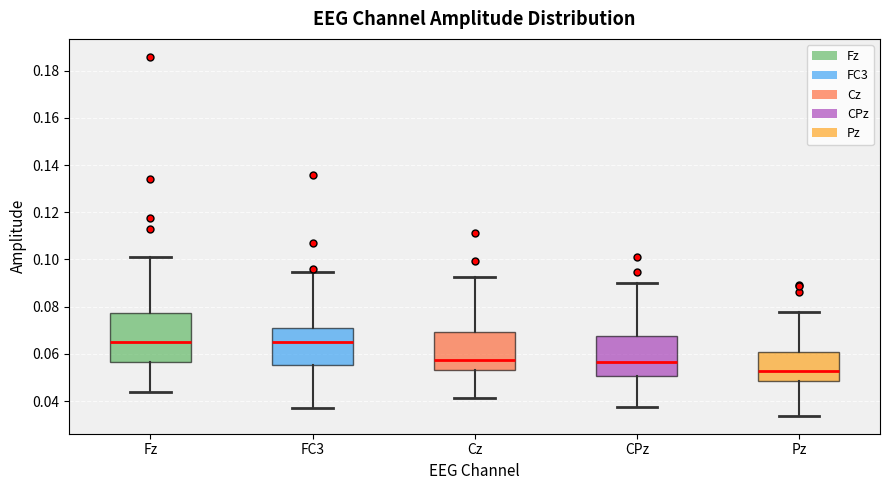

Which box is the tallest, from its lower edge to its upper edge?

Fz